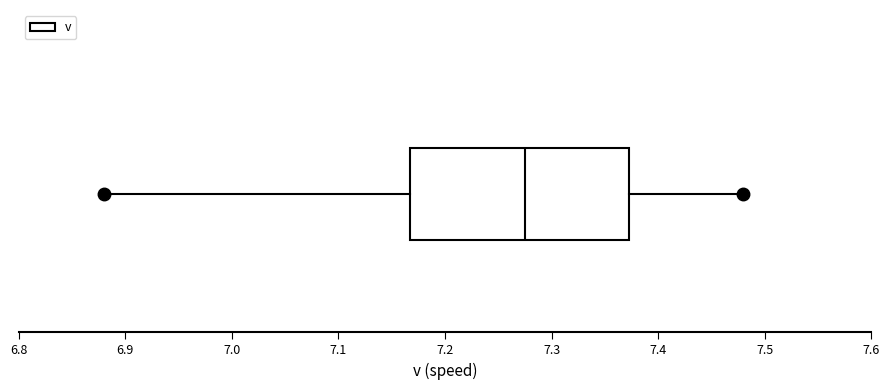

Transcribe this box plot: give where the median line is, the range the box spans, and where the two whiskers end, as read against the x-axis. The values are not printed on the chart, so give them approximately, as read against the axis.

median 7.28, box 7.17 to 7.37, whiskers 6.88 to 7.48